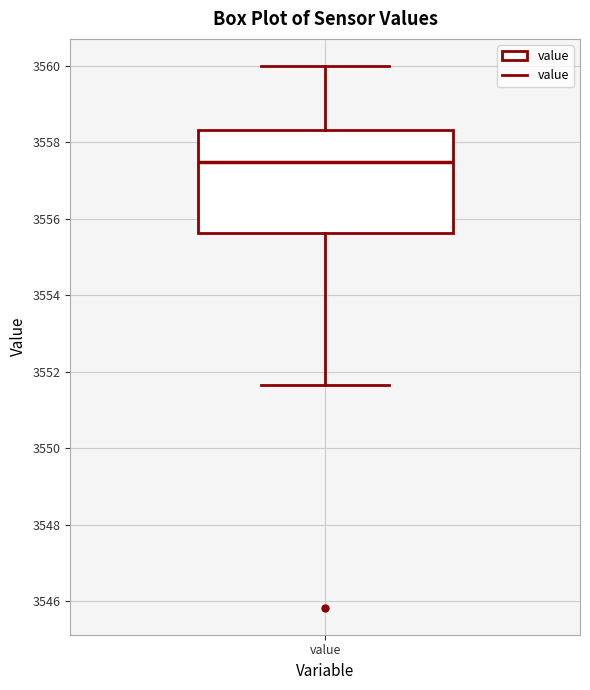

Read this box plot against the y-axis: the position of the median line, the range covered by the box, and the ends of both whiskers. The values are not printed on the chart, so give them approximately, as read against the axis.

median 3557.6, box 3555.6 to 3558.4, whiskers 3551.6 to 3560.0